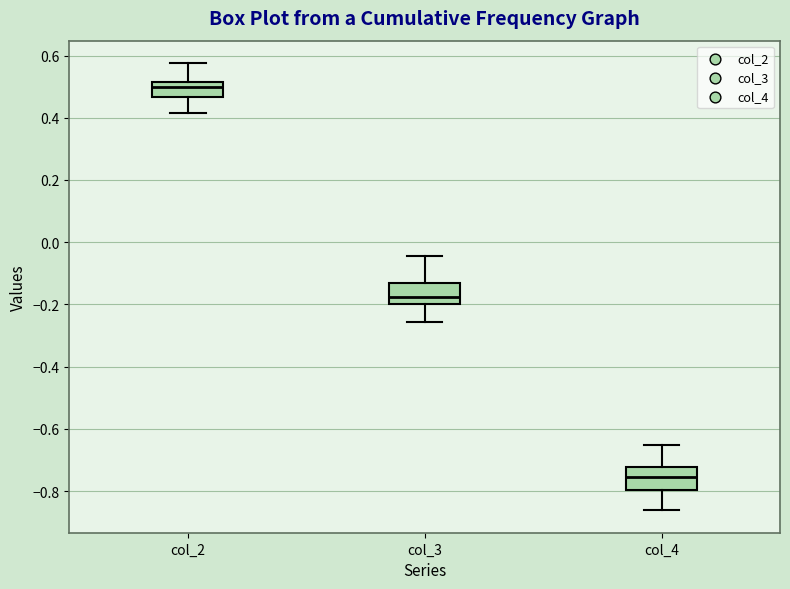

Which box has the highest median line?

col_2